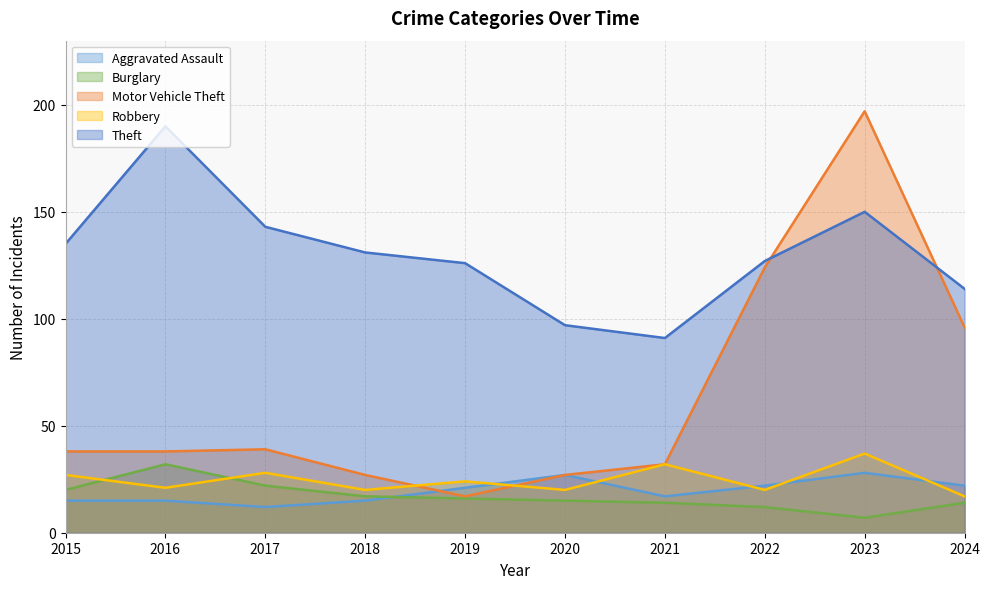

How many lines are shown in the chart?

5